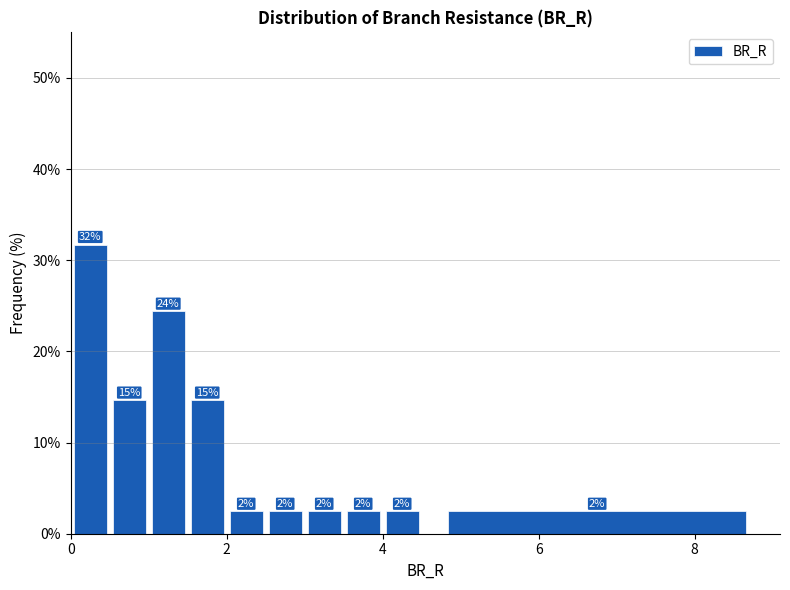

Around what value on the x-axis is the tallest bar? Give the approximate position of its centre, as read against the axis.

0.2